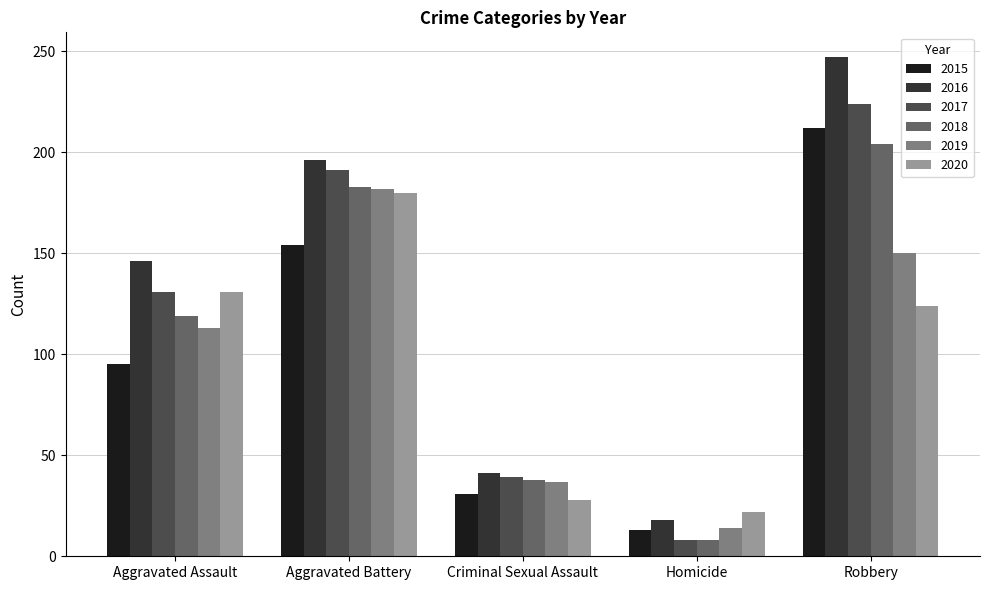

What are all the series names shown in the legend?

2015, 2016, 2017, 2018, 2019, 2020